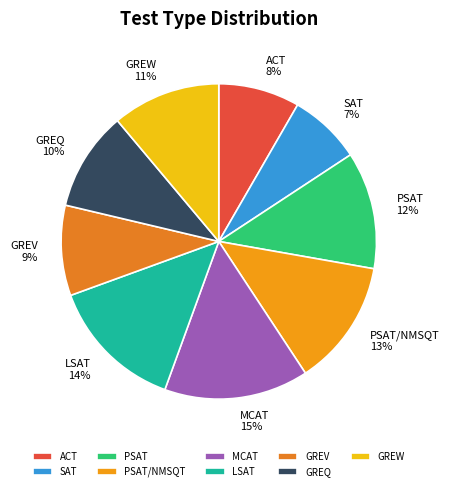

To the nearest percent, what percentage of the pie is MCAT?

15%